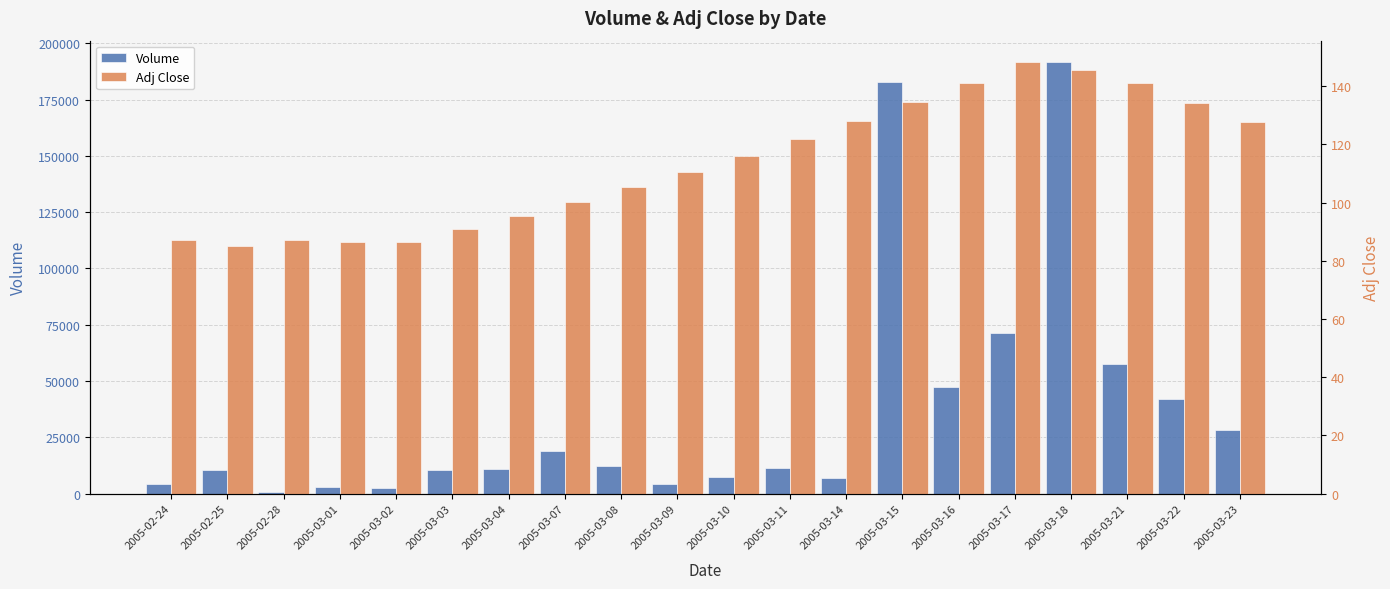

What is the sum of the Volume values at 2005-03-03 and 2005-03-21?

68084.0